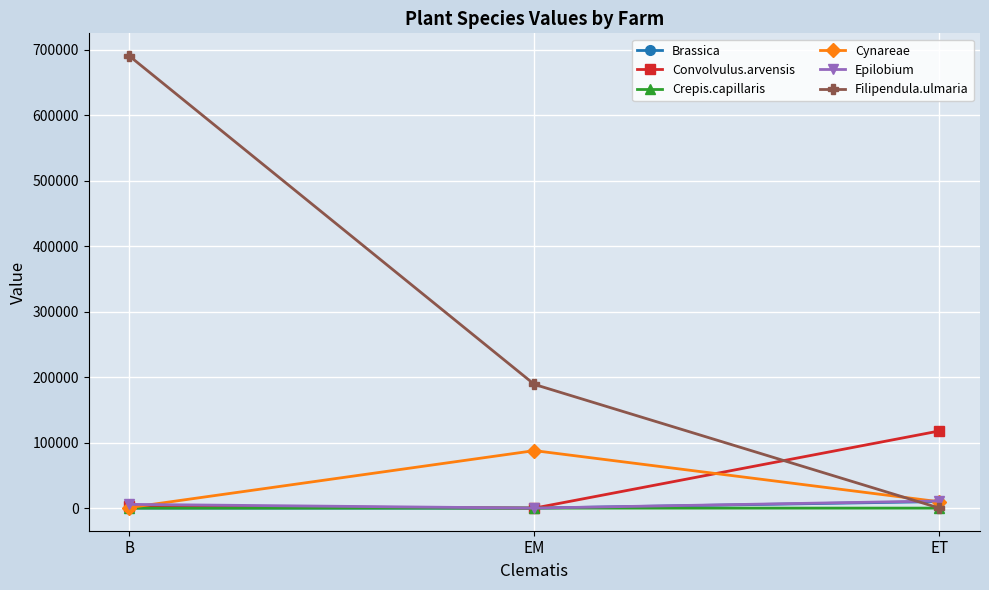

Count the number of data series in this chart.

6